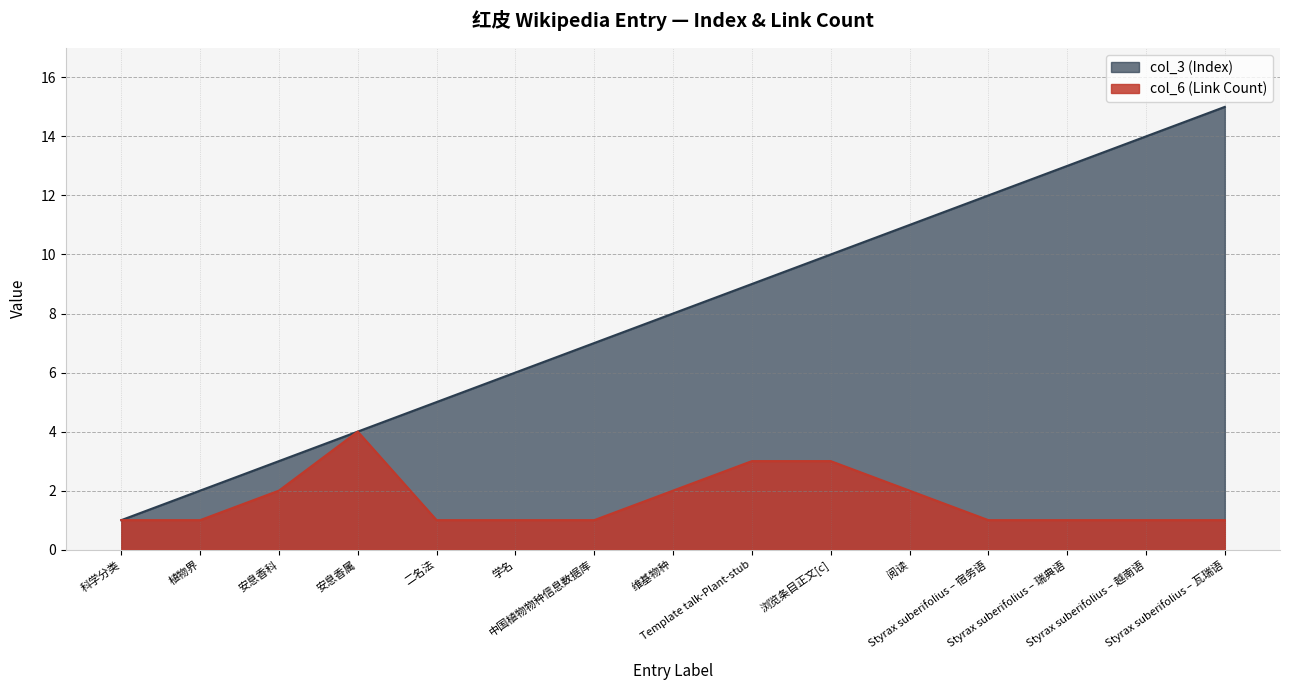

What is the average value of the col_6 (Link Count) series?

2